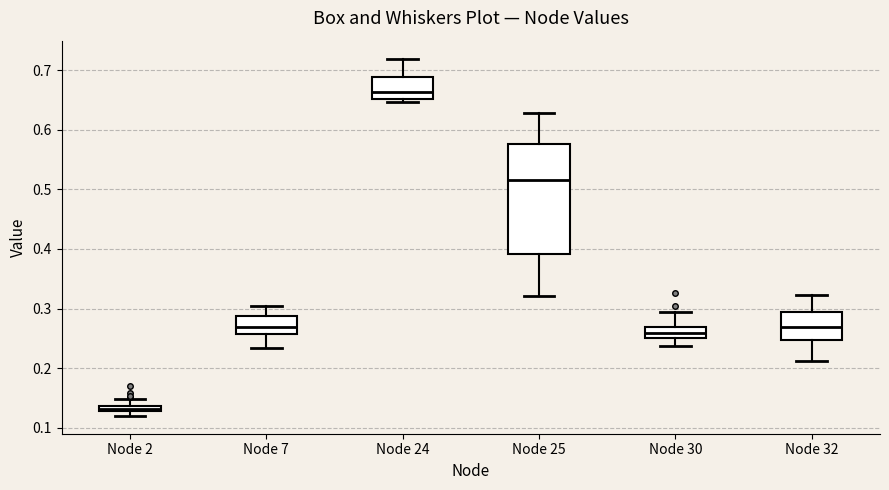

Which box is the tallest, from its lower edge to its upper edge?

Node 25